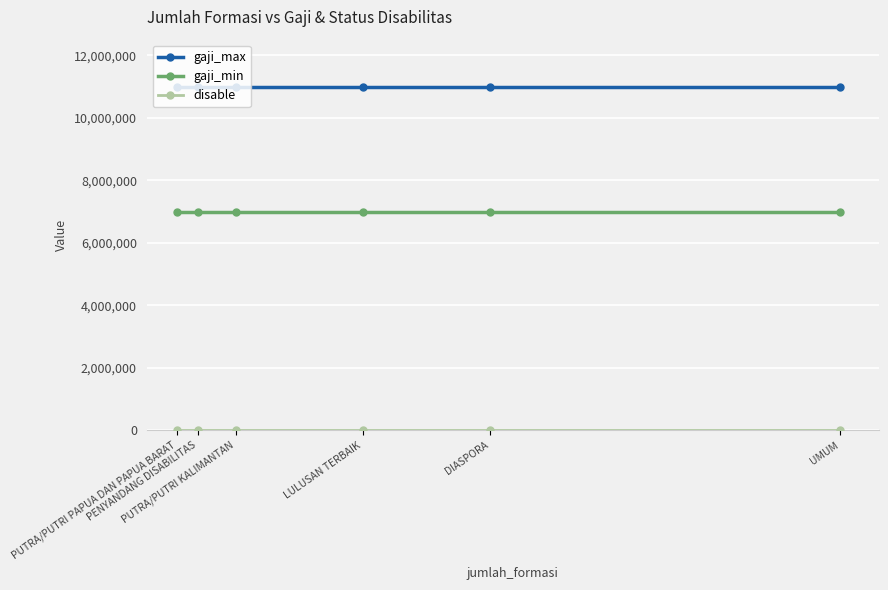

True or false: gaji_max and gaji_min intersect in this chart.

False